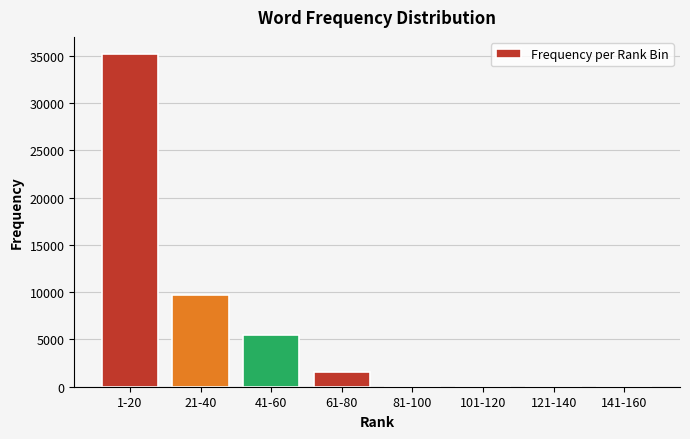

Reading left to right, what are all the values shown in this chart?

1-20=35249	21-40=9654	41-60=5500	61-80=1540	81-100=20	101-120=20	121-140=20	141-160=20